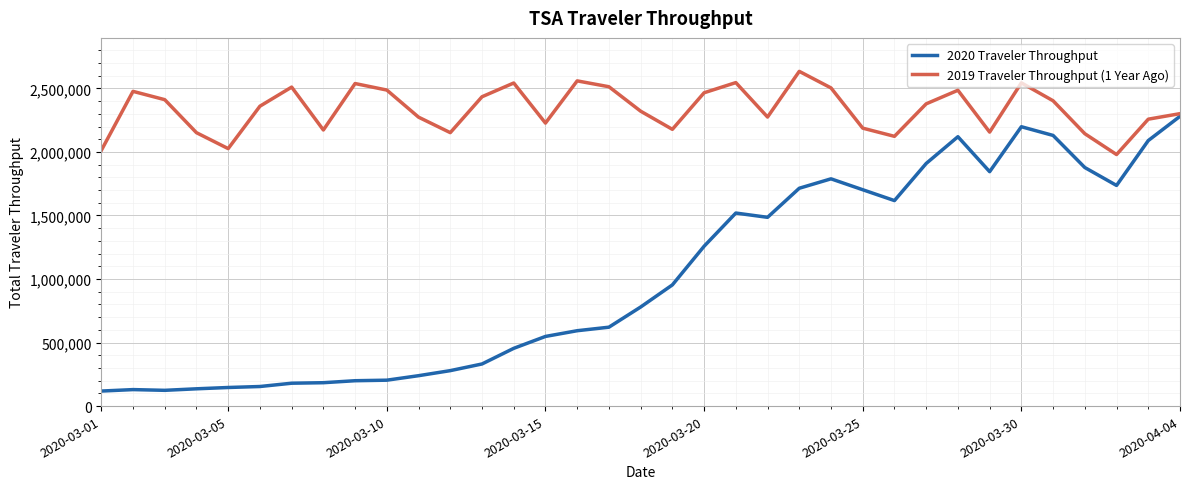

List the series in order of their overall mean, lowest first.

2020 Traveler Throughput, 2019 Traveler Throughput (1 Year Ago)